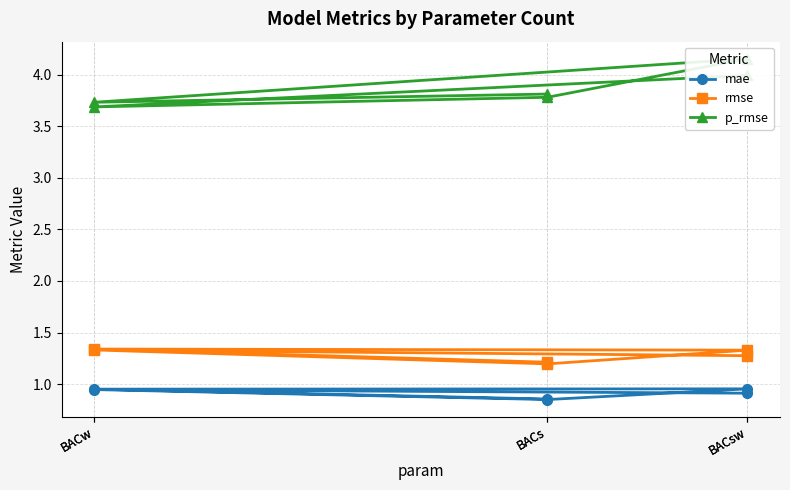

Which series has the widest spread of values?

p_rmse